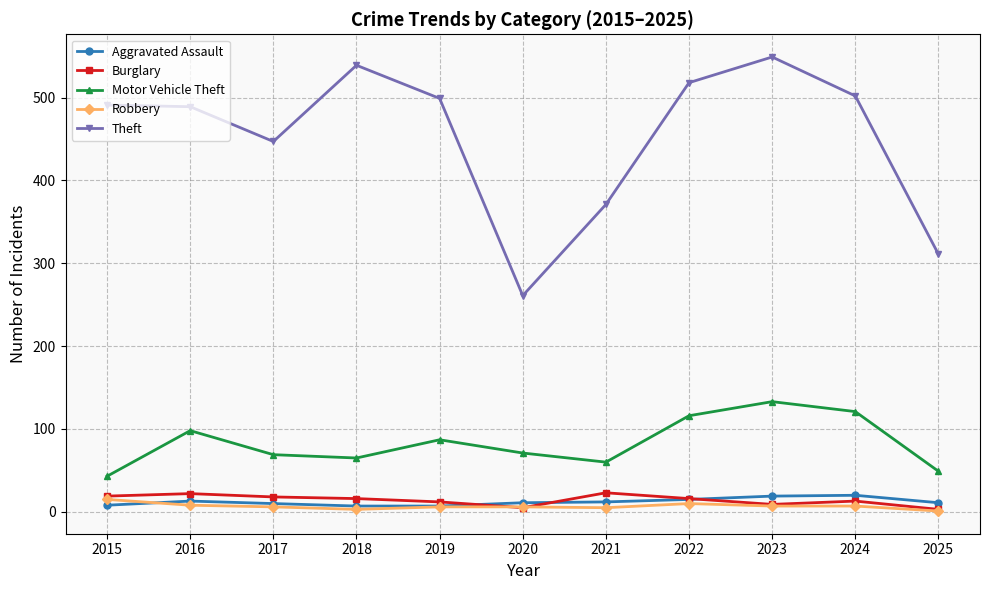

How many interior local peaks does the Motor Vehicle Theft series have?

3